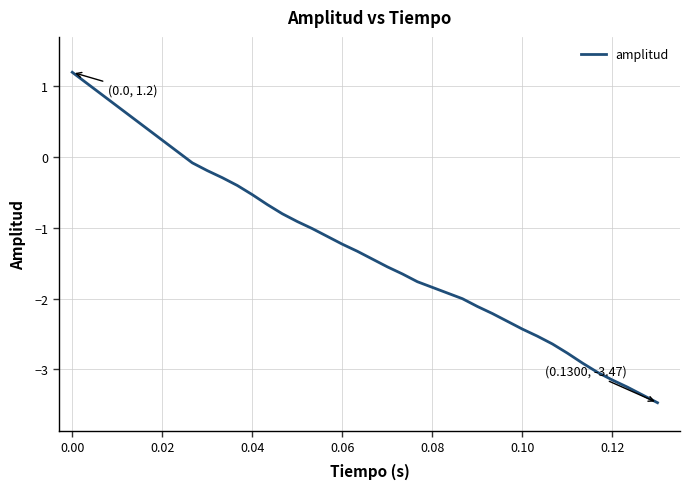

Does the chart display data point markers on the line(s)?

No